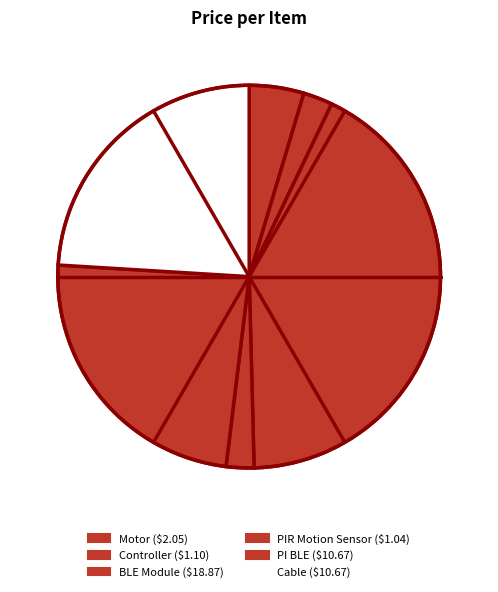

The PIR Motion Sensor slice represents 2% of the pie. True or false?

True